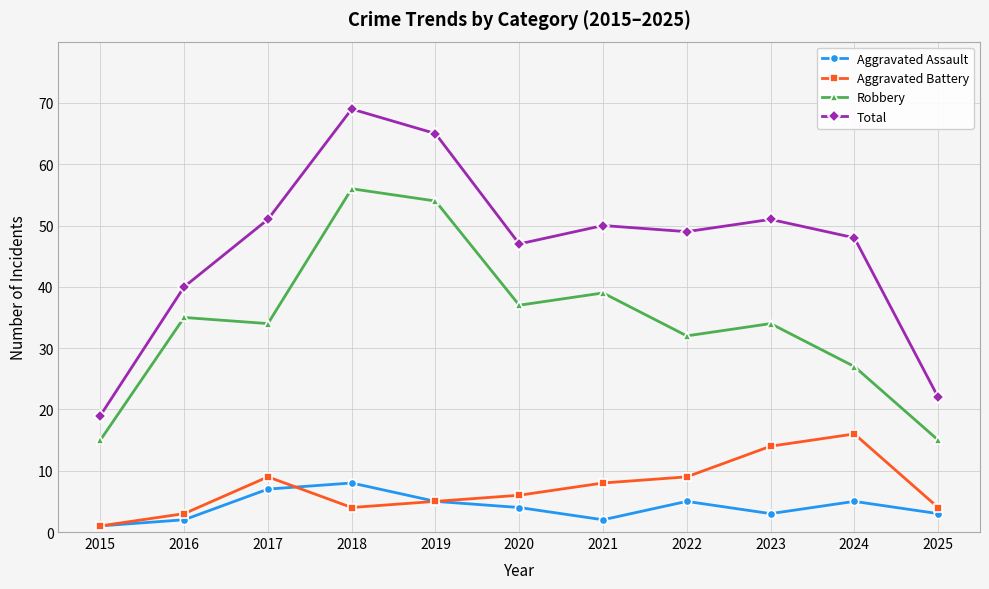

What is the value of the Aggravated Assault point at the 2nd from the left?

2